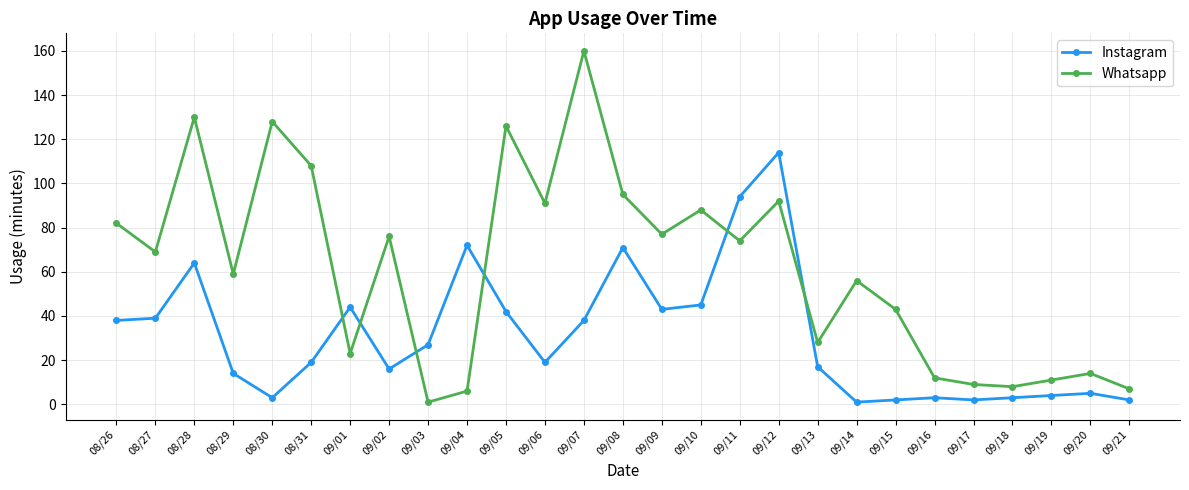

At how many categories does at least one series exceed 48?

17